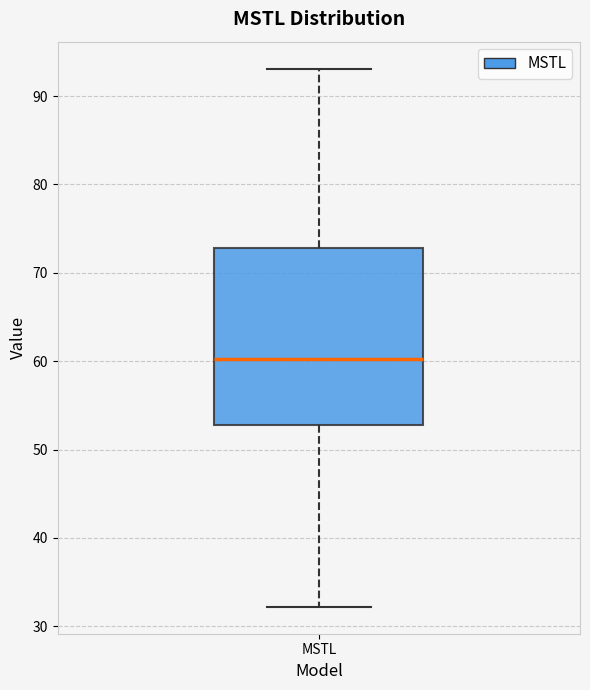

Where does the median line of the box for MSTL sit on the y-axis? The values are not printed on the chart, so give them approximately, as read against the axis.

60